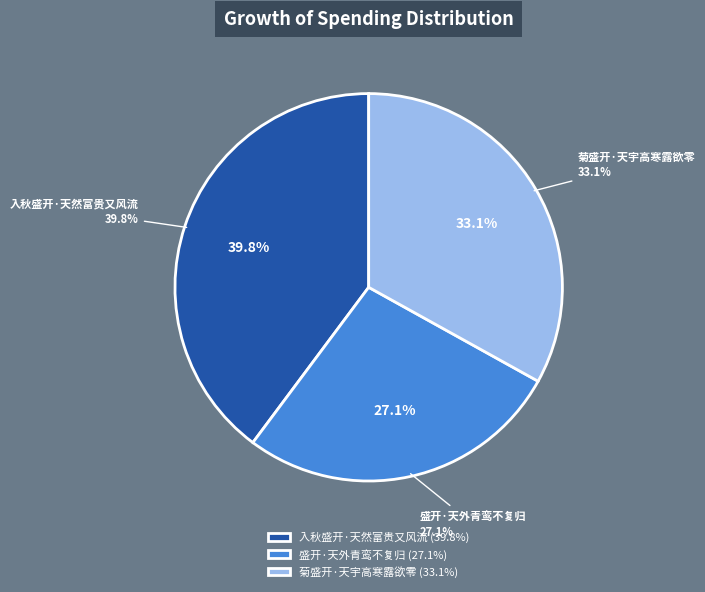

The 入秋盛开·天然富贵又风流 slice represents 40% of the pie. True or false?

True